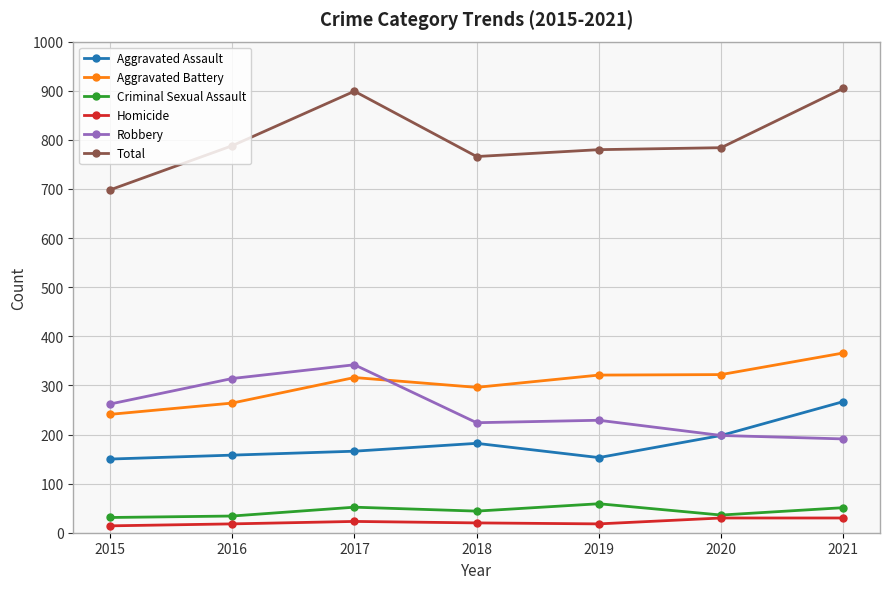

Where does the Homicide series first go above 20?

2017